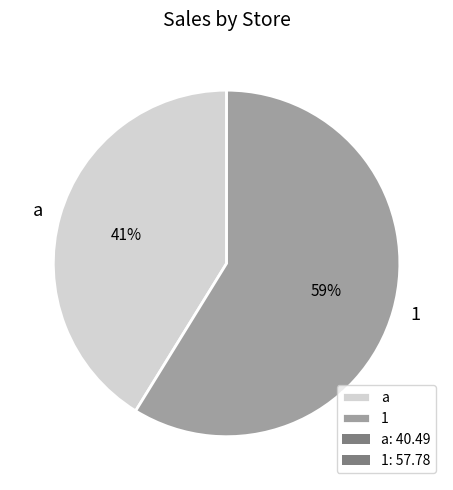

To the nearest percent, what is the difference between the largest and smallest slice percentages?

18%